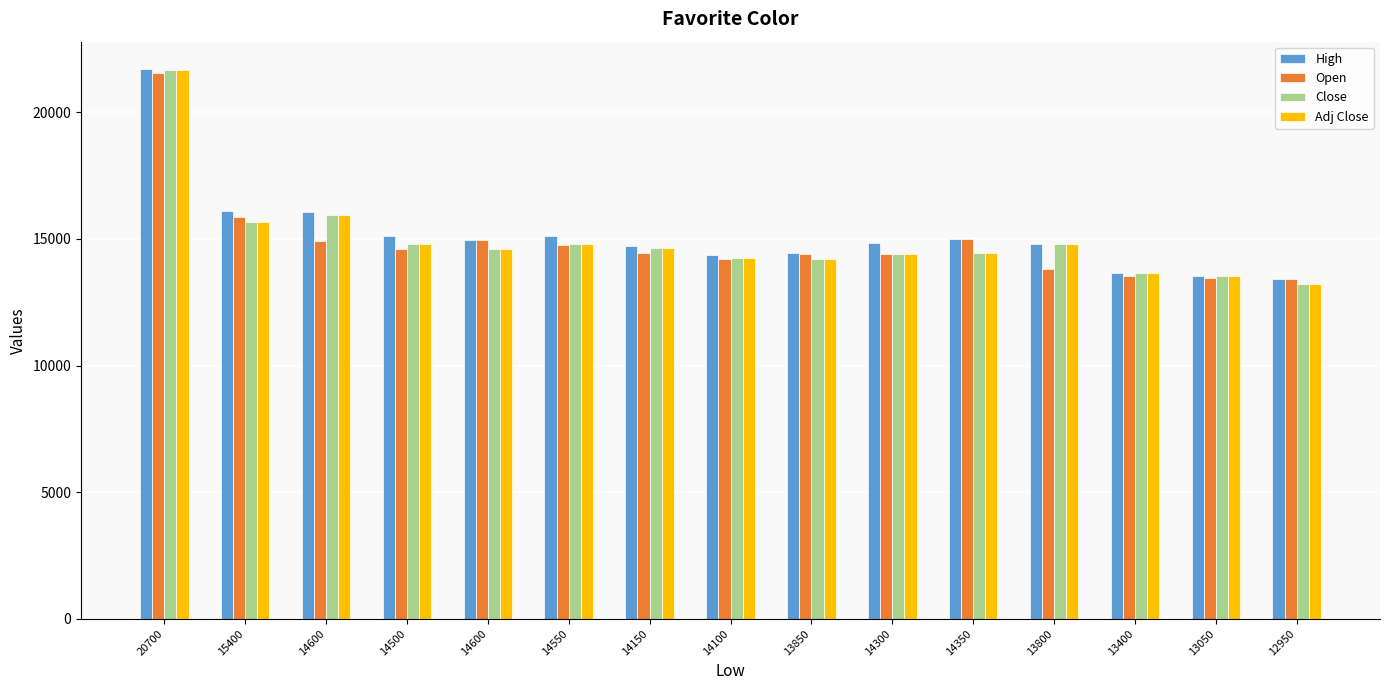

What is the label of the 5th bar from the left?

14600